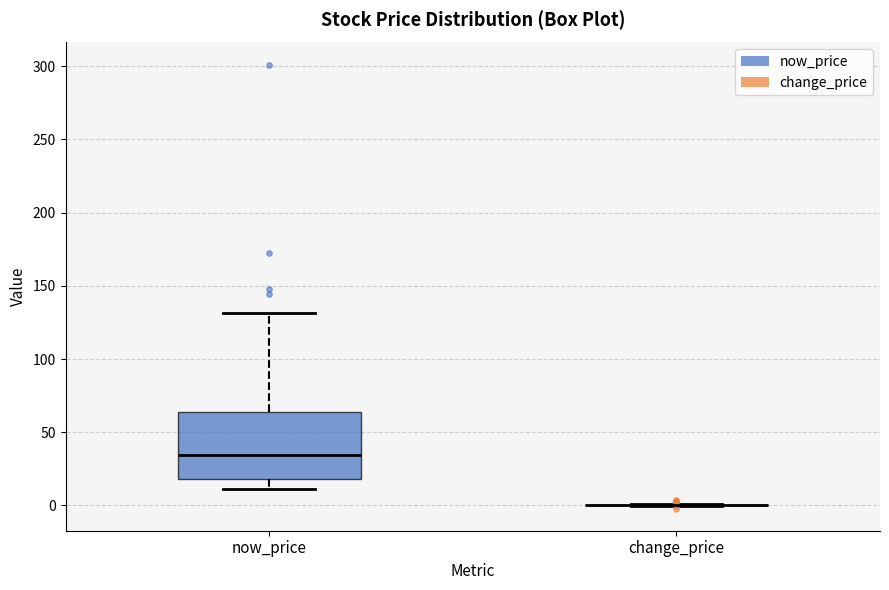

Reading left to right, read every box against the y-axis: the position of its median line, the range the box covers, and the ends of its whiskers. The values are not printed on the chart, so give them approximately, as read against the axis.

now_price: median 35, box 20 to 65, whiskers 10 to 130
change_price: box collapsed to a line at 0, whiskers 0 to 0